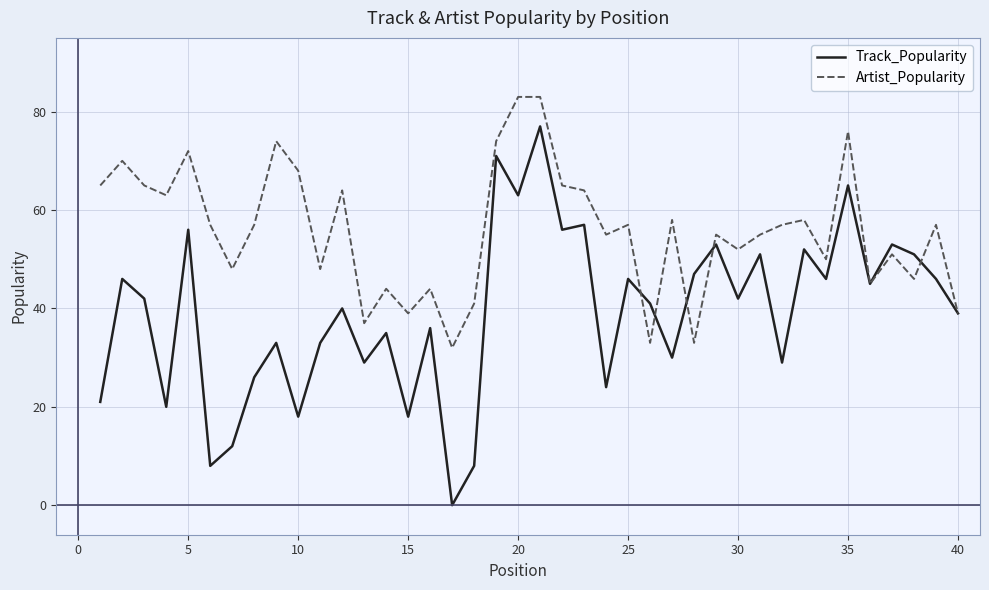

What is the greatest value displayed?

83